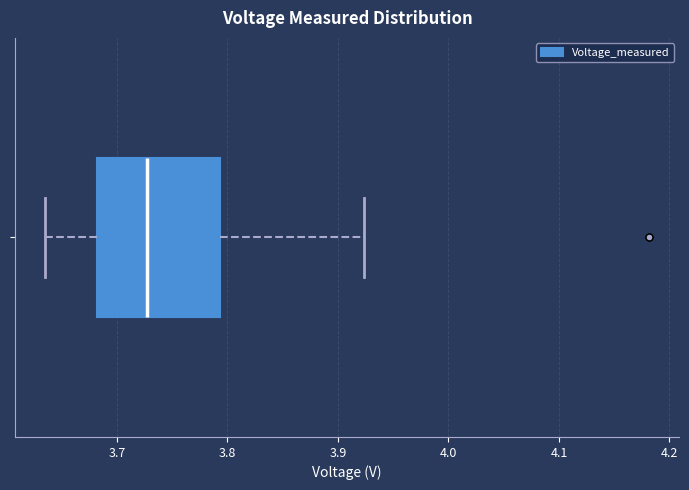

Transcribe this box plot: give where the median line is, the range the box spans, and where the two whiskers end, as read against the x-axis. The values are not printed on the chart, so give them approximately, as read against the axis.

median 3.73, box 3.68 to 3.79, whiskers 3.64 to 3.92